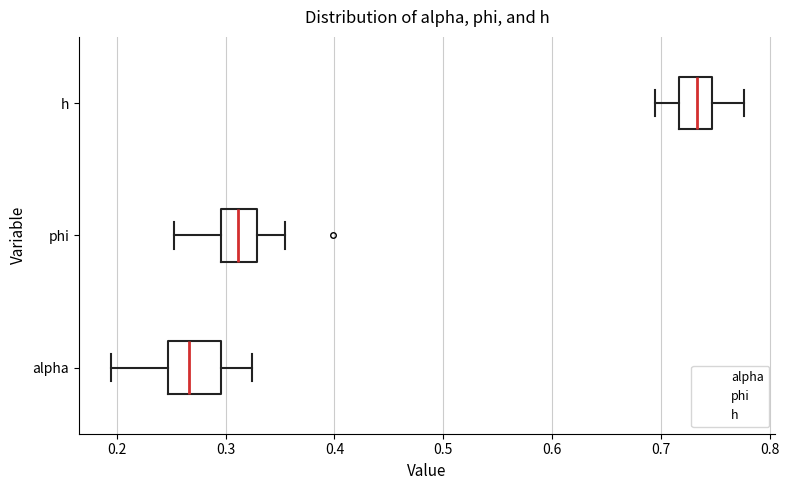

Reading bottom to top, transcribe this box plot: for each box, give where its median line is, the range the box spans, and where its two whiskers end, as read against the x-axis. The values are not printed on the chart, so give them approximately, as read against the axis.

alpha: median 0.27, box 0.25 to 0.30, whiskers 0.19 to 0.32
phi: median 0.31, box 0.30 to 0.33, whiskers 0.25 to 0.35
h: median 0.73, box 0.72 to 0.75, whiskers 0.69 to 0.78